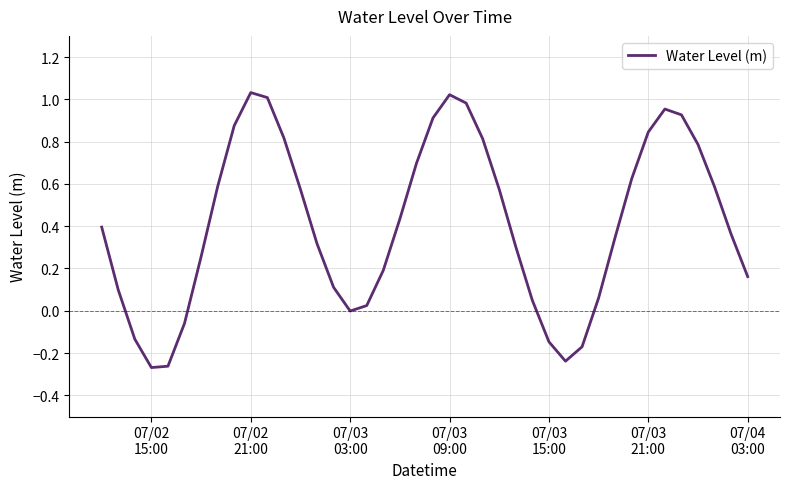

What is the difference between the maximum and minimum values?

1.3